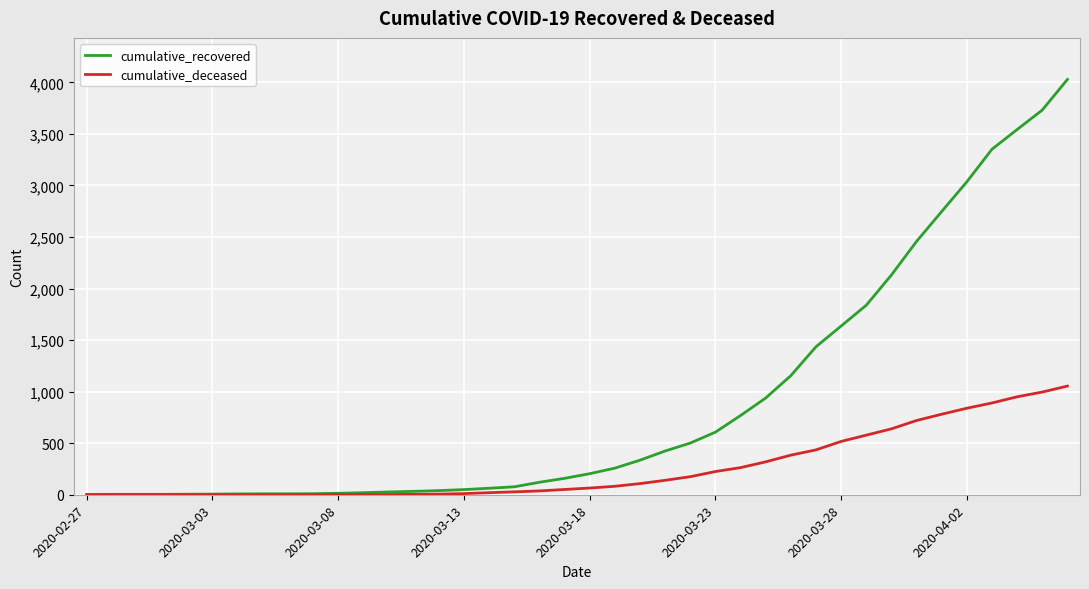

What are all the series names shown in the legend?

cumulative_recovered, cumulative_deceased